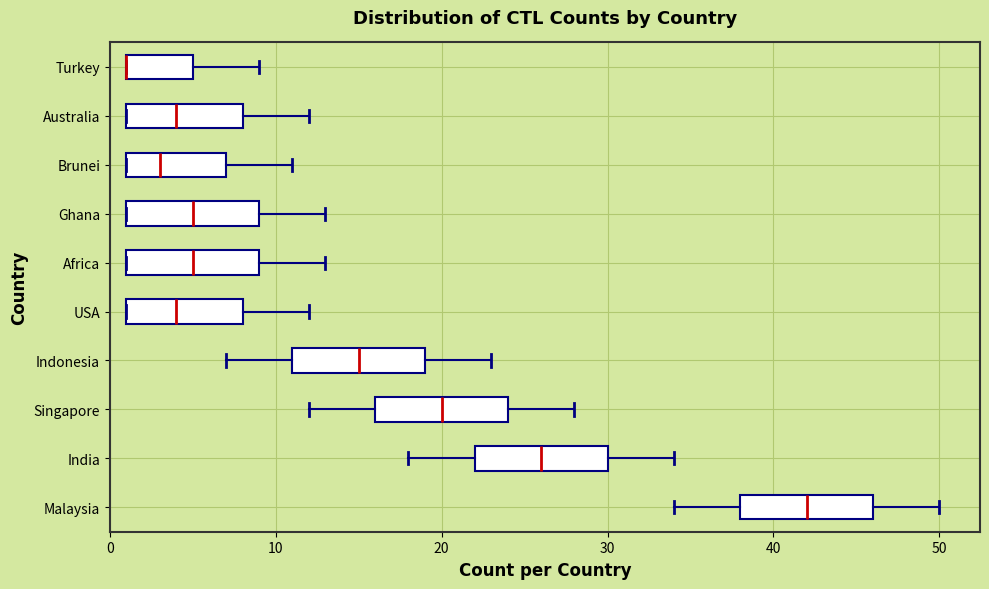

Reading bottom to top, read every box against the x-axis: the position of its median line, the range the box covers, and the ends of its whiskers. The values are not printed on the chart, so give them approximately, as read against the axis.

Malaysia: median 42, box 38 to 46, whiskers 34 to 50
India: median 26, box 22 to 30, whiskers 18 to 34
Singapore: median 20, box 16 to 24, whiskers 12 to 28
Indonesia: median 15, box 11 to 19, whiskers 7 to 23
USA: median 4, box 1 to 8, whiskers 1 to 12
Africa: median 5, box 1 to 9, whiskers 1 to 13
Ghana: median 5, box 1 to 9, whiskers 1 to 13
Brunei: median 3, box 1 to 7, whiskers 1 to 11
Australia: median 4, box 1 to 8, whiskers 1 to 12
Turkey: median 1 (drawn on the box's left edge), box 1 to 5, whiskers 1 to 9